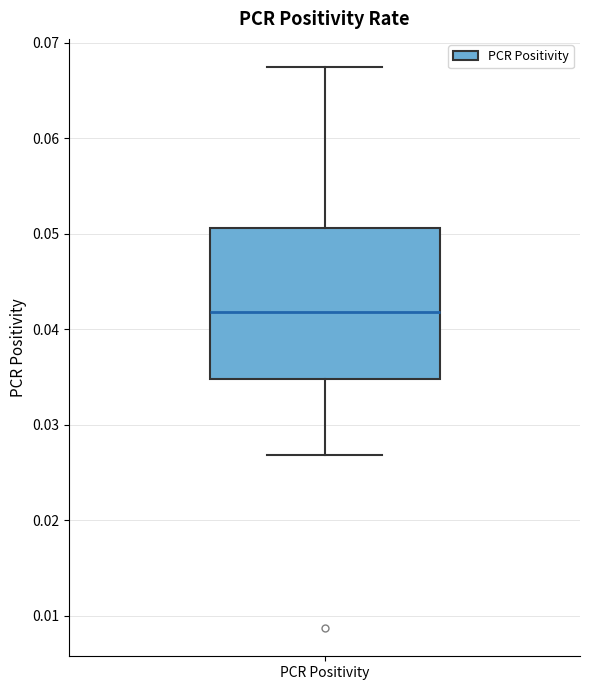

Read this box plot against the y-axis: the position of the median line, the range covered by the box, and the ends of both whiskers. The values are not printed on the chart, so give them approximately, as read against the axis.

median 0.042, box 0.035 to 0.051, whiskers 0.027 to 0.067